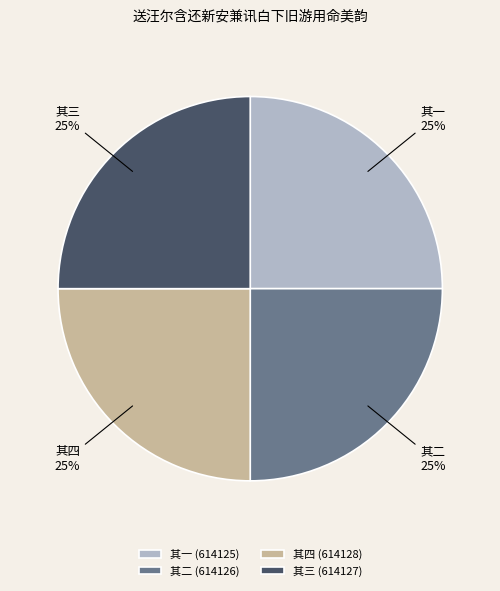

Count the number of slices in the pie.

4